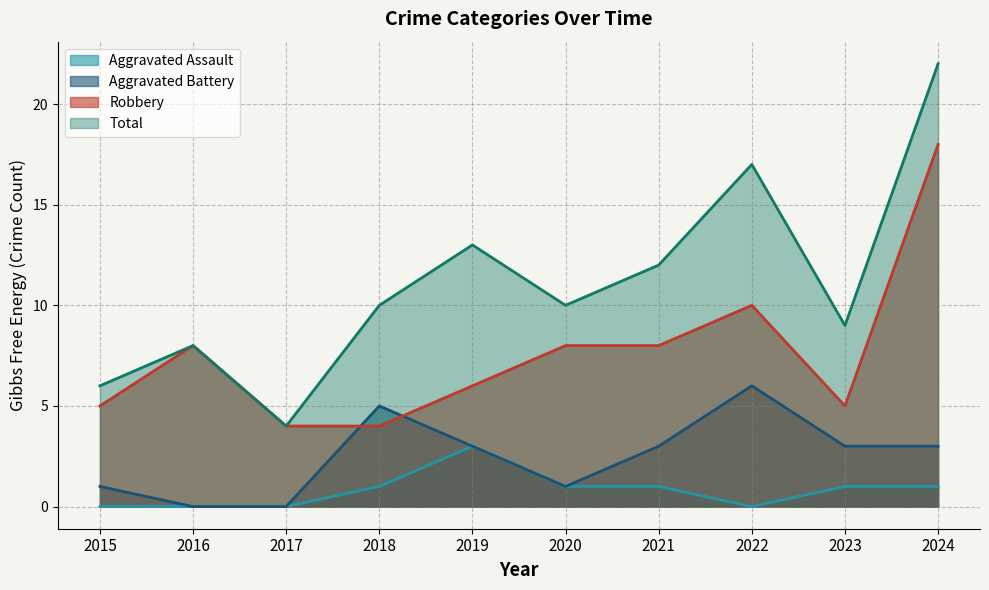

Does the chart display data point markers on the line(s)?

No